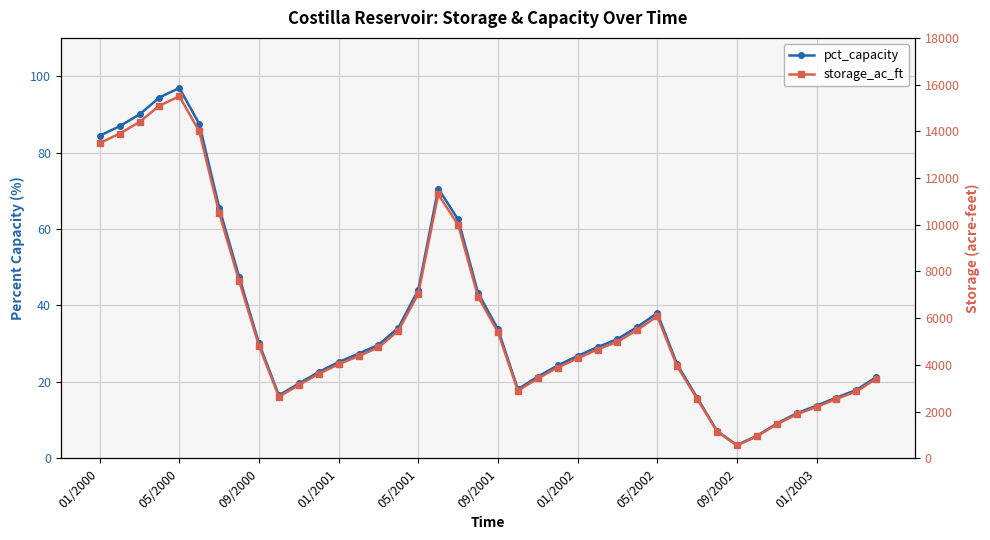

True or false: storage_ac_ft and pct_capacity intersect in this chart.

False